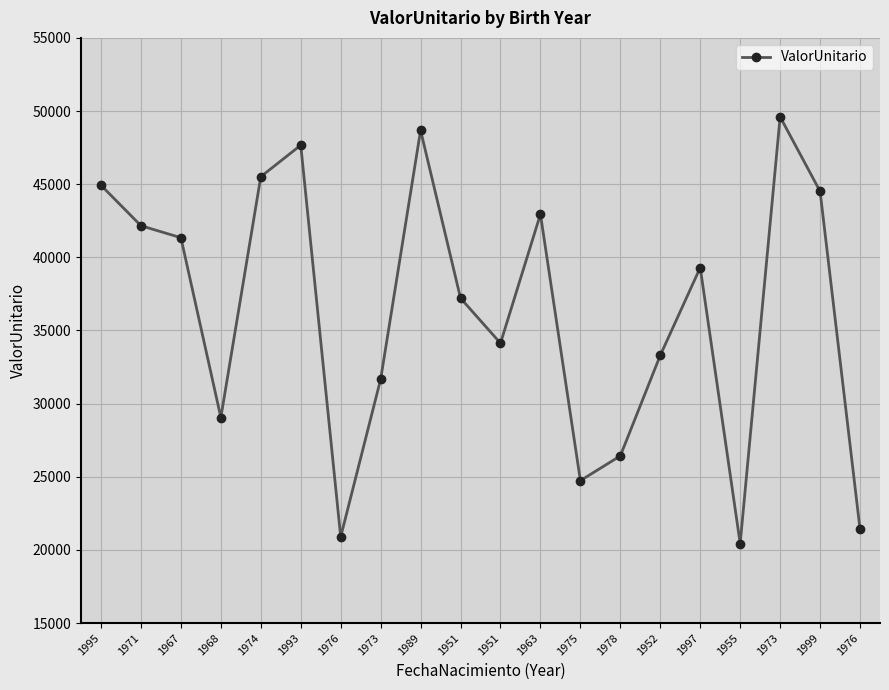

Between 1973 and 1971, which is larger?

1973